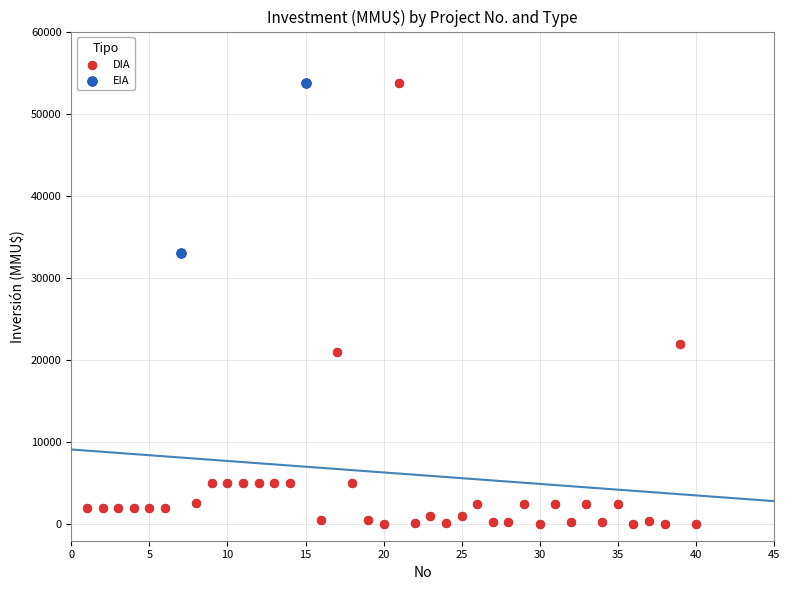

What are all the series names shown in the legend?

DIA, EIA